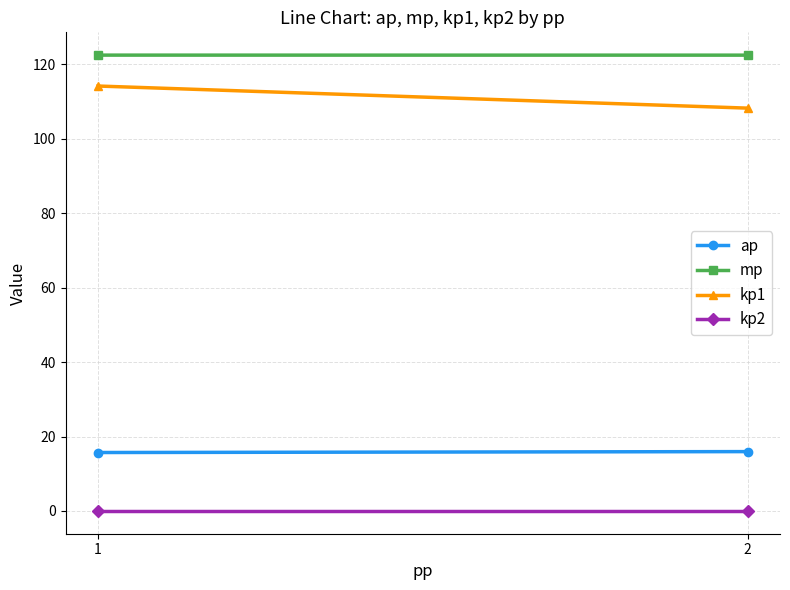

Which category has the highest value in the kp1 series?

1